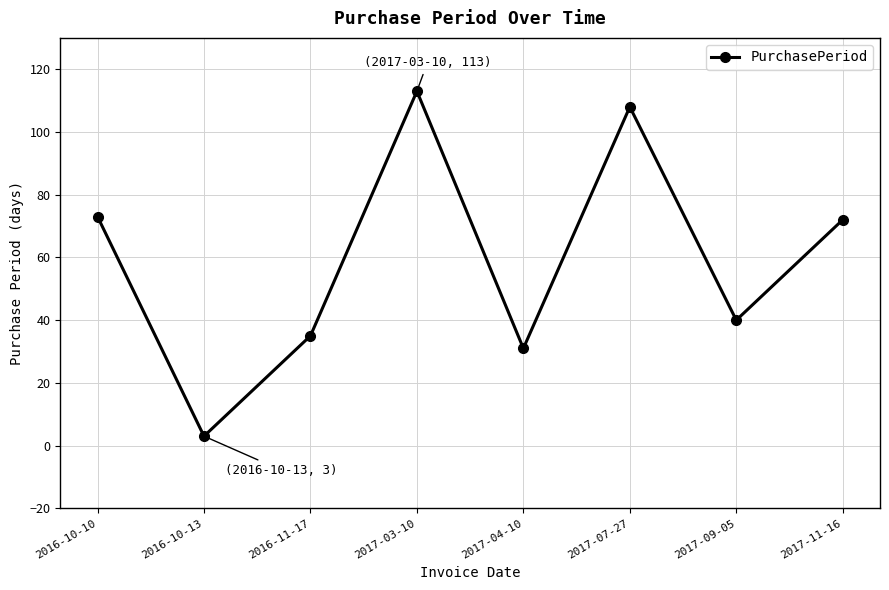

What is the label of the 2nd point from the left?

2016-10-13